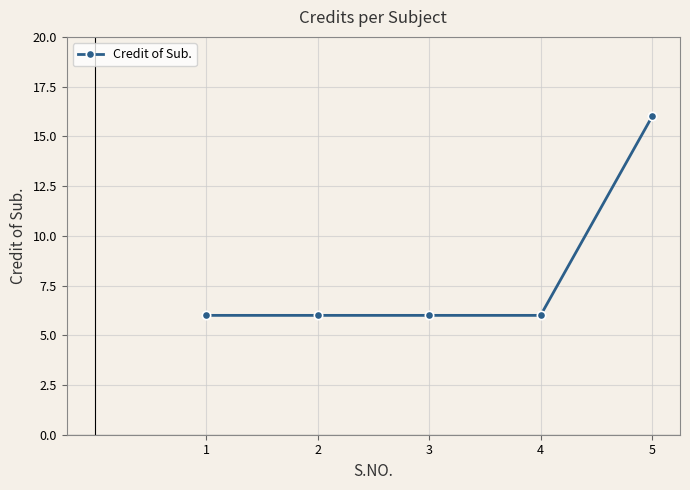

True or false: the data has more than 1 interior local peaks.

False